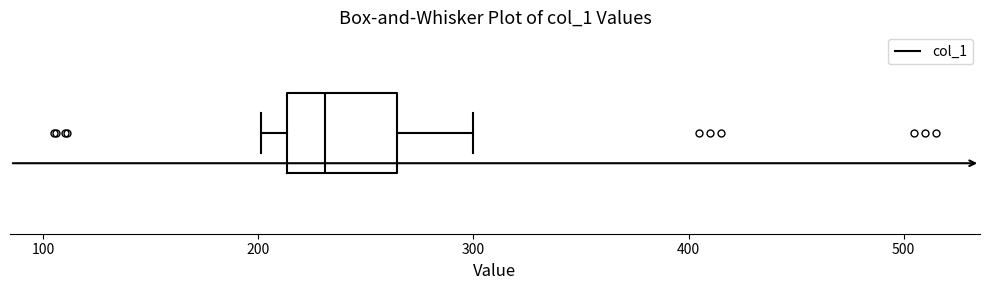

Transcribe this box plot: give where the median line is, the range the box spans, and where the two whiskers end, as read against the x-axis. The values are not printed on the chart, so give them approximately, as read against the axis.

median 230, box 210 to 260, whiskers 200 to 300